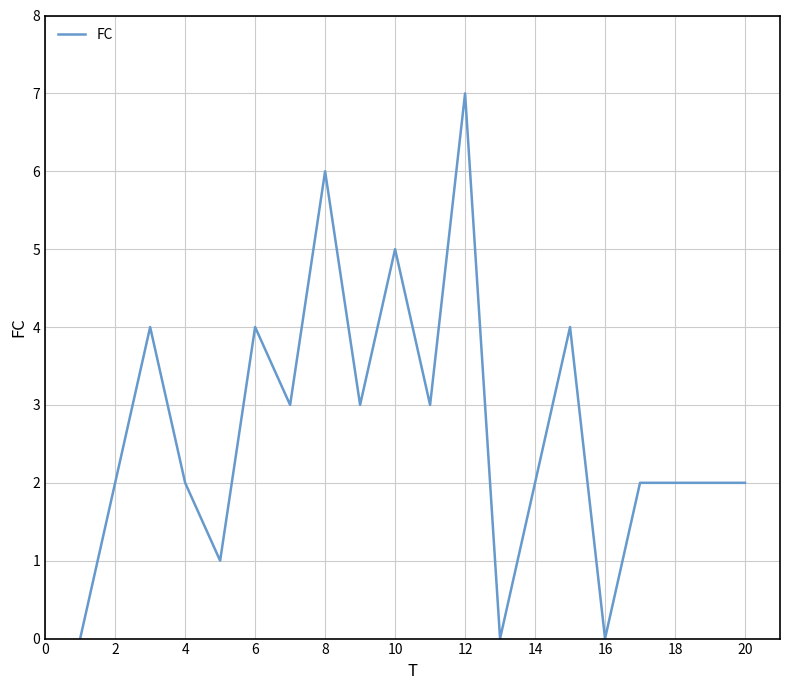

What is the maximum value shown in the chart?

7